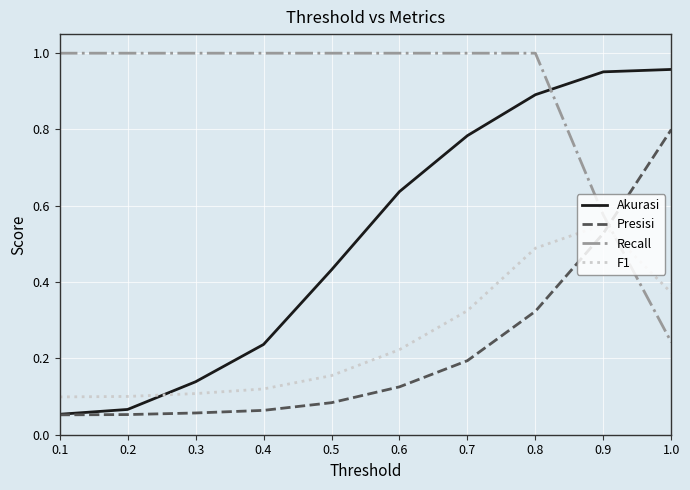

Between 0.4 and 0.8, which series saw the biggest shift?

Akurasi